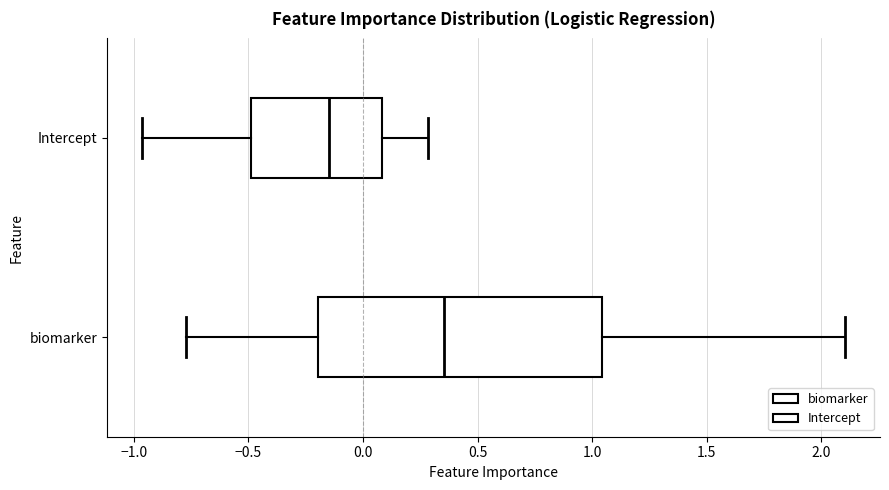

Reading bottom to top, read every box against the x-axis: the position of its median line, the range the box covers, and the ends of its whiskers. The values are not printed on the chart, so give them approximately, as read against the axis.

biomarker: median 0.35, box -0.20 to 1.05, whiskers -0.75 to 2.10
Intercept: median -0.15, box -0.50 to 0.10, whiskers -0.95 to 0.30